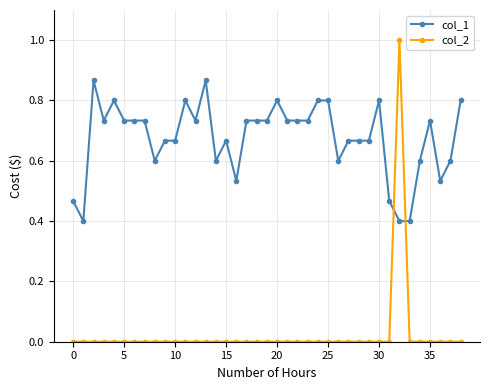

What is the sum of all col_2 values?

1.0